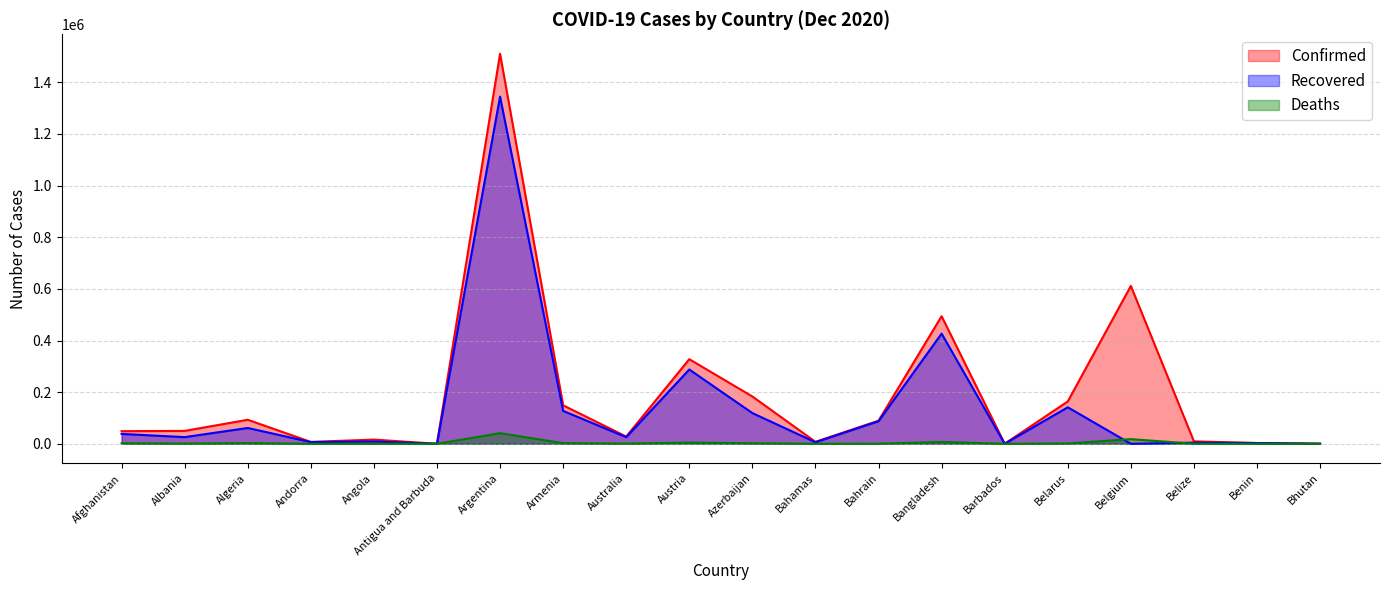

True or false: Recovered and Deaths cross at least once.

True